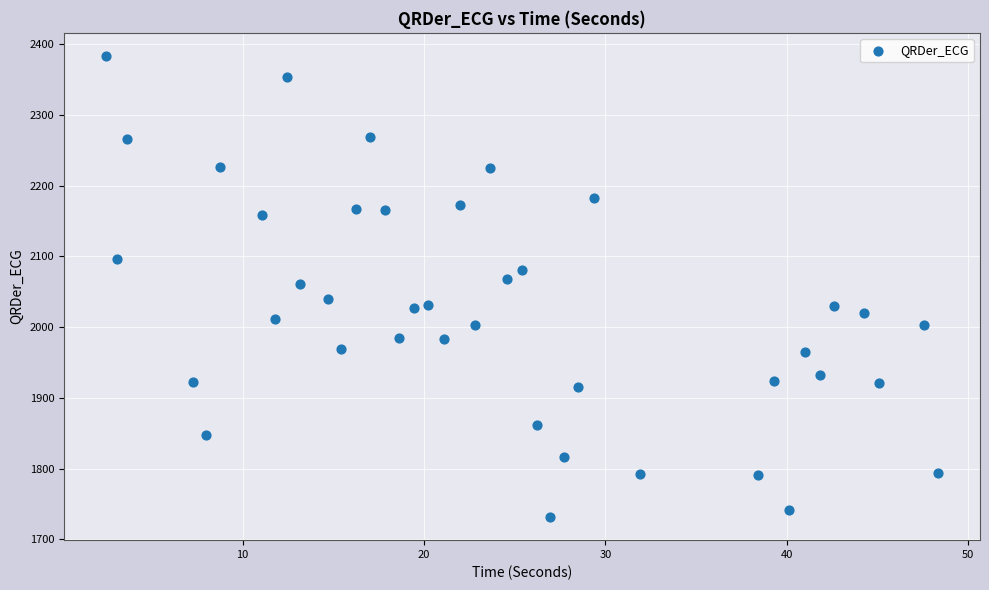

What is the range of X values (max minus min)?

45.9